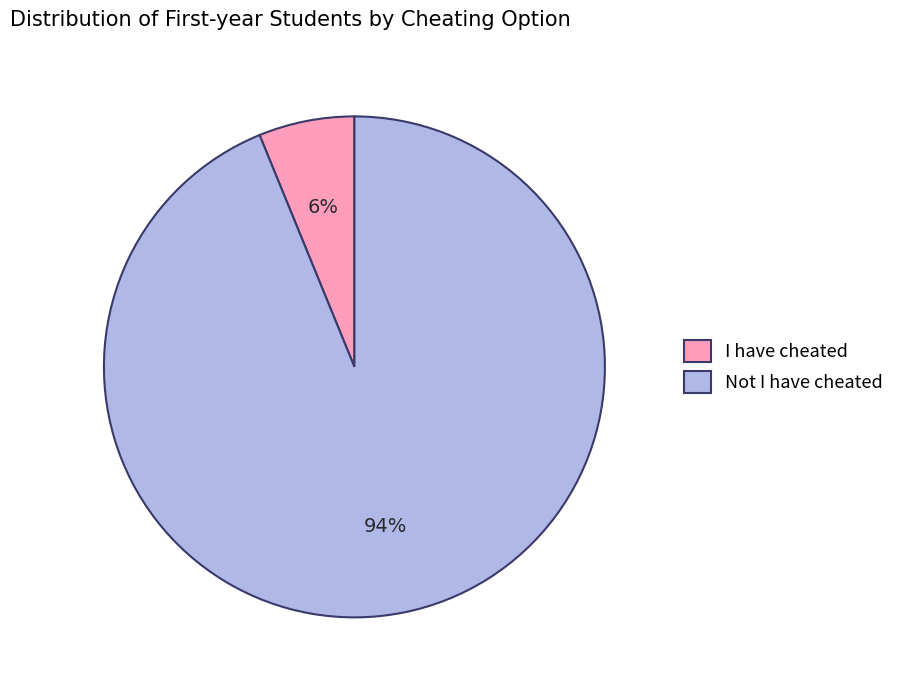

To the nearest percent, what percentage of the pie is I have cheated?

6%